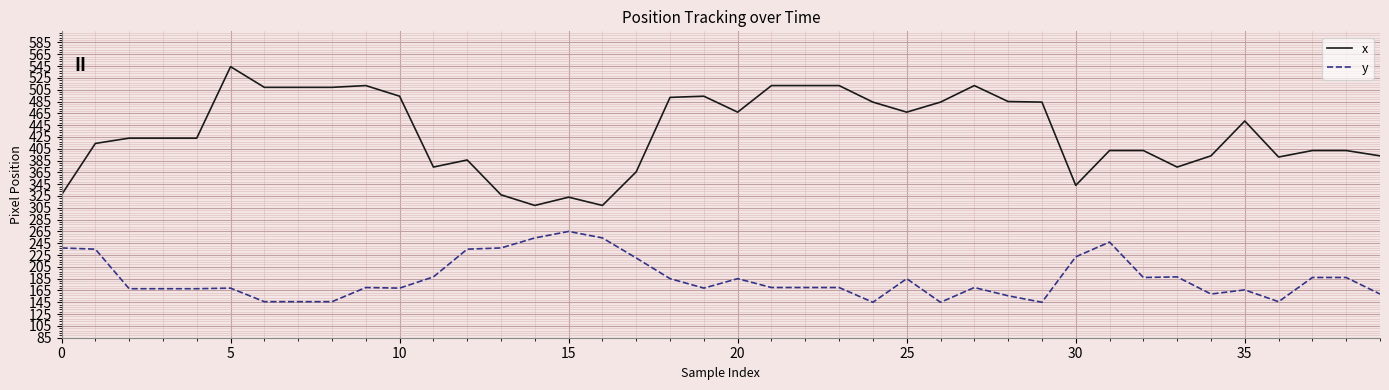

What is the maximum value shown in the chart?

544